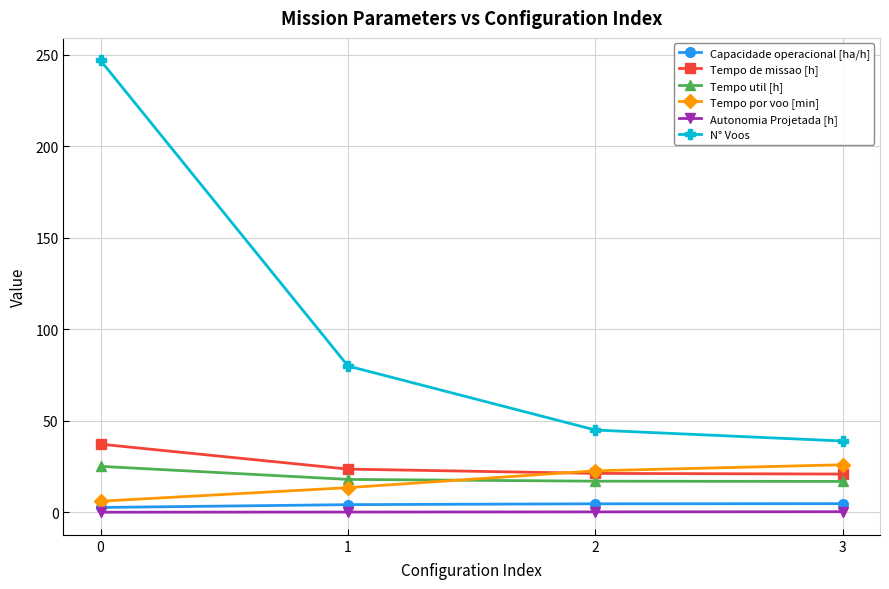

What is the difference between the second highest and second lowest values in the Autonomia Projetada [h] series?

0.1